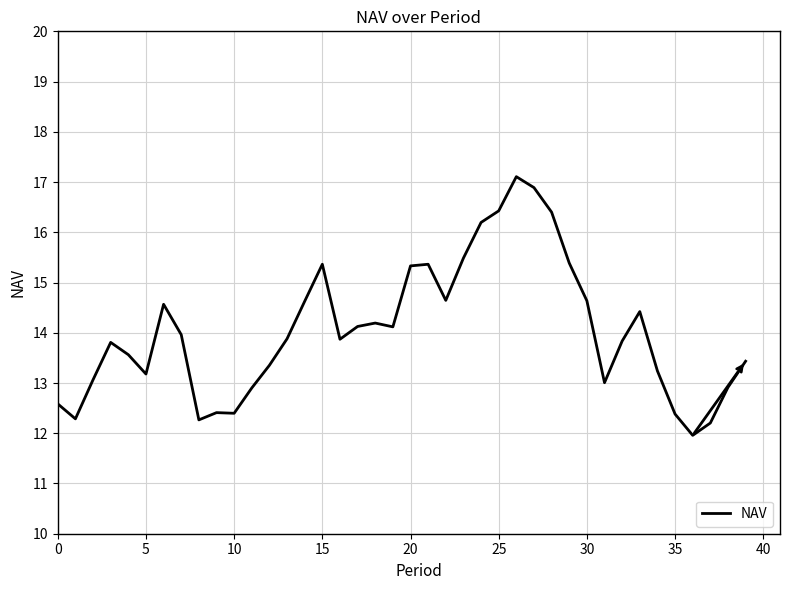

What is the greatest value displayed?

17.1